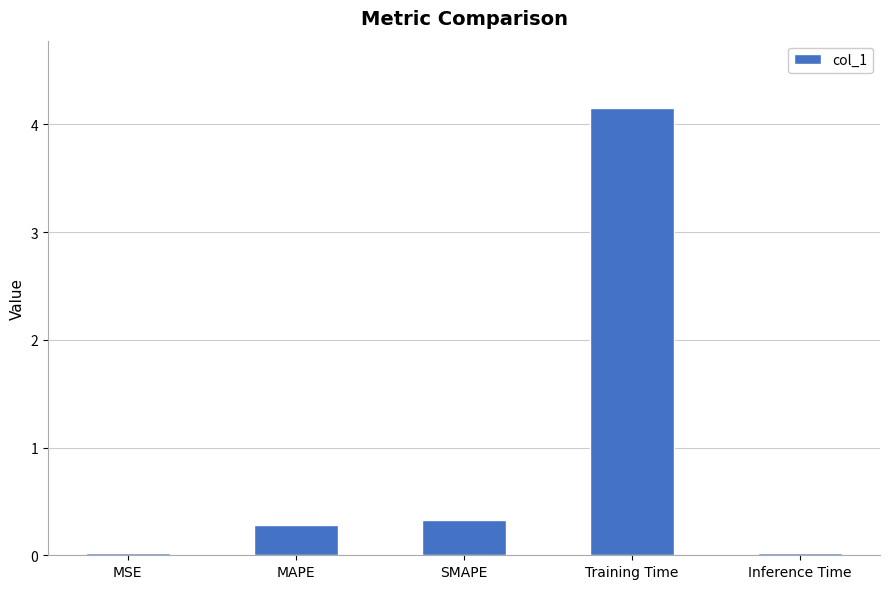

Are the bars grouped side by side (vs. stacked)?

No